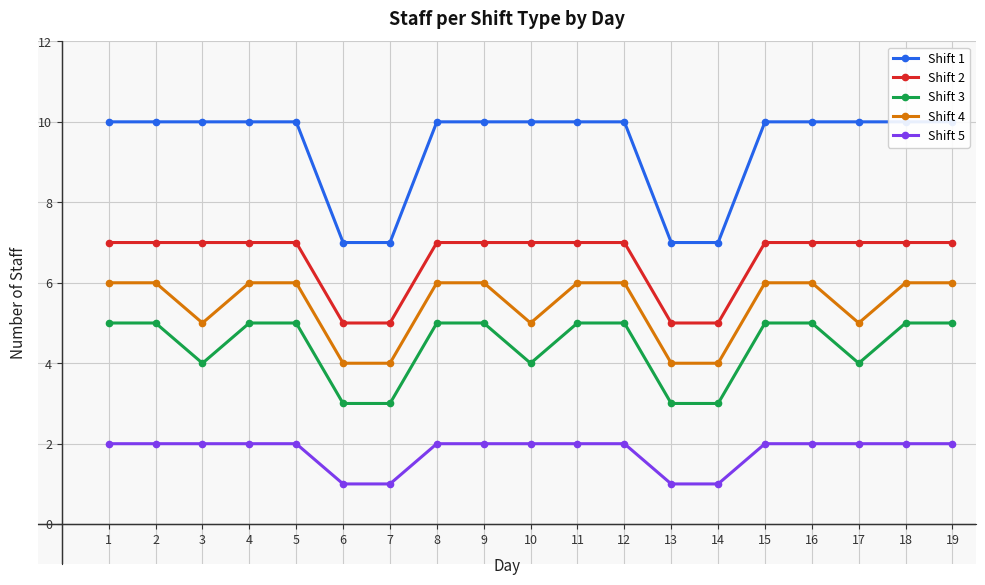

True or false: Shift 1 and Shift 5 cross at least once.

False